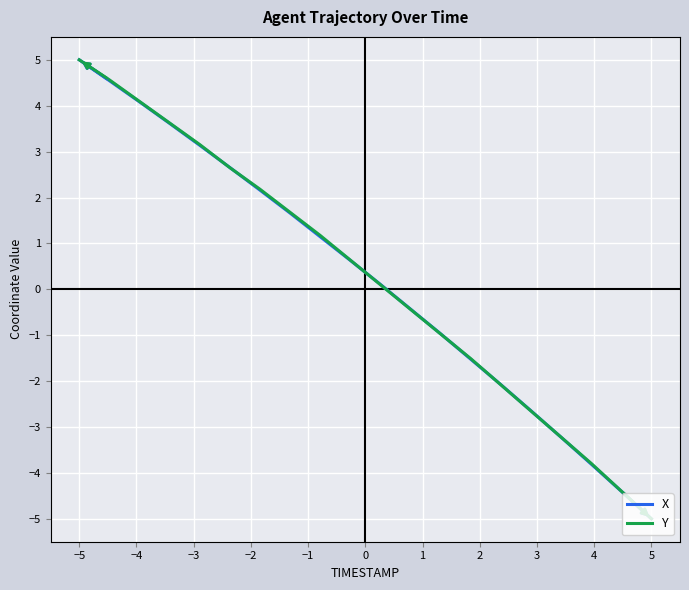

What is the lowest value of the Y series?

-5.0